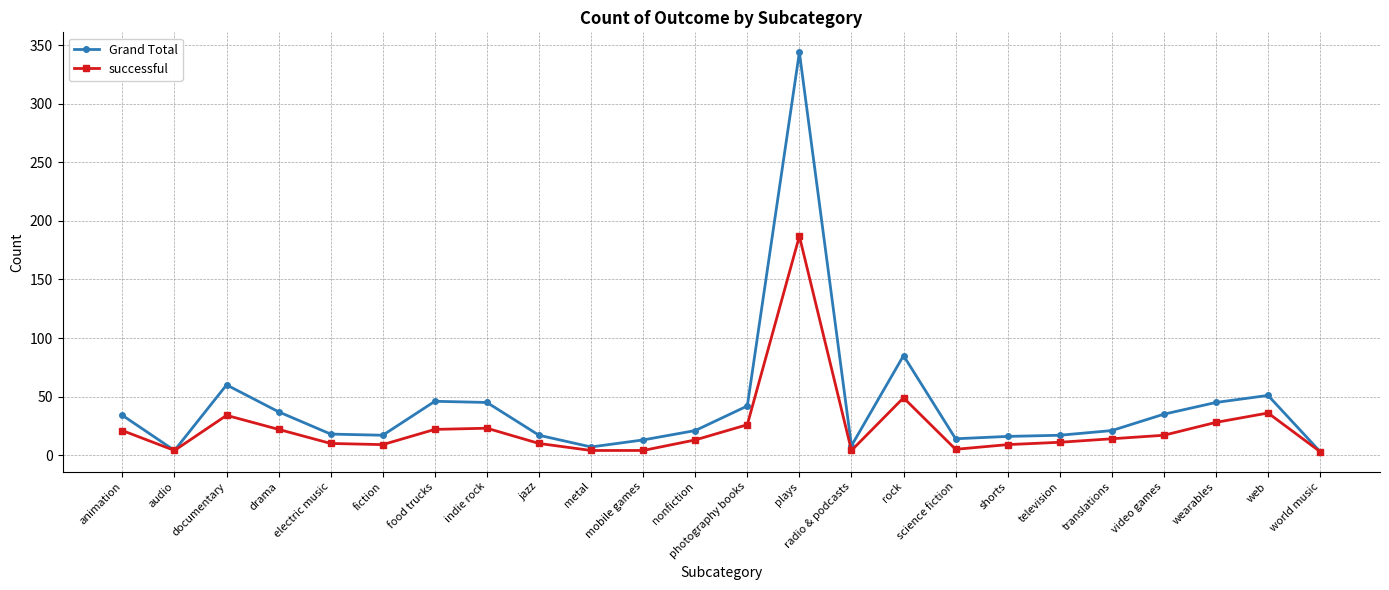

True or false: Grand Total has a value of 17 at television.

True